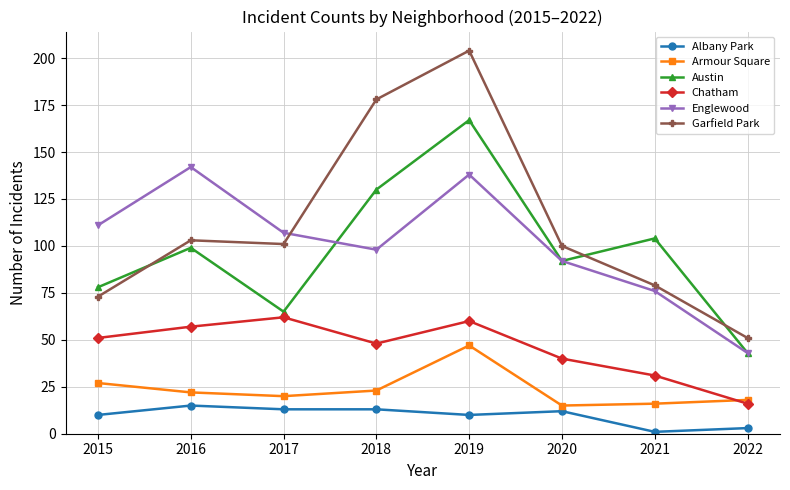

At which label does Albany Park reach its peak?

2016